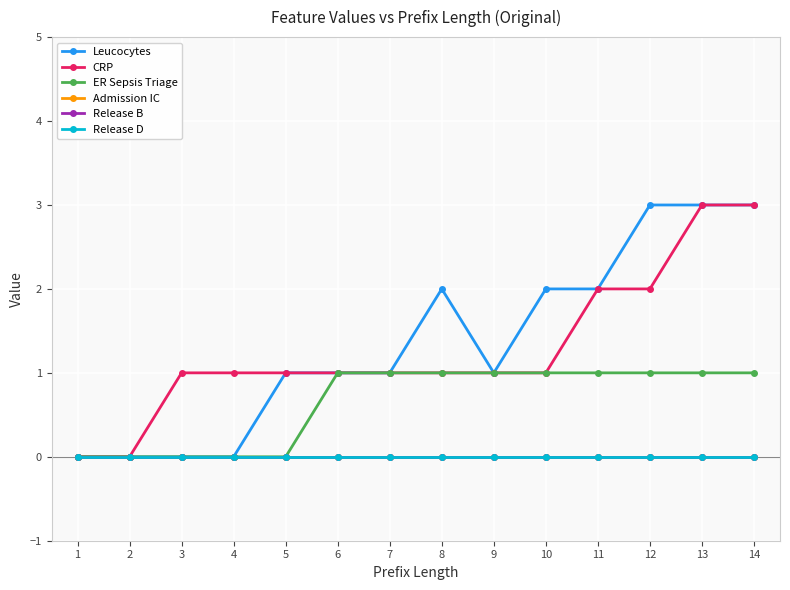

What is the sum of all Leucocytes values?

19